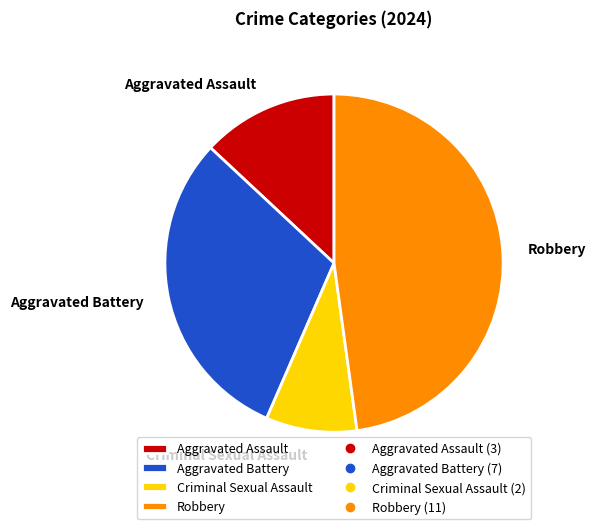

Which slice is the smallest?

Criminal Sexual Assault